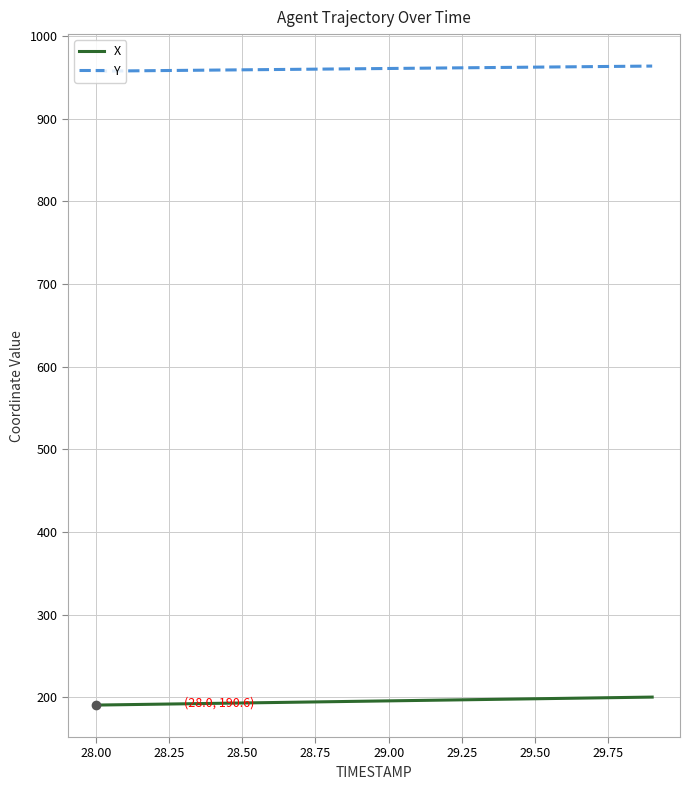

How many distinct data groups are displayed?

2